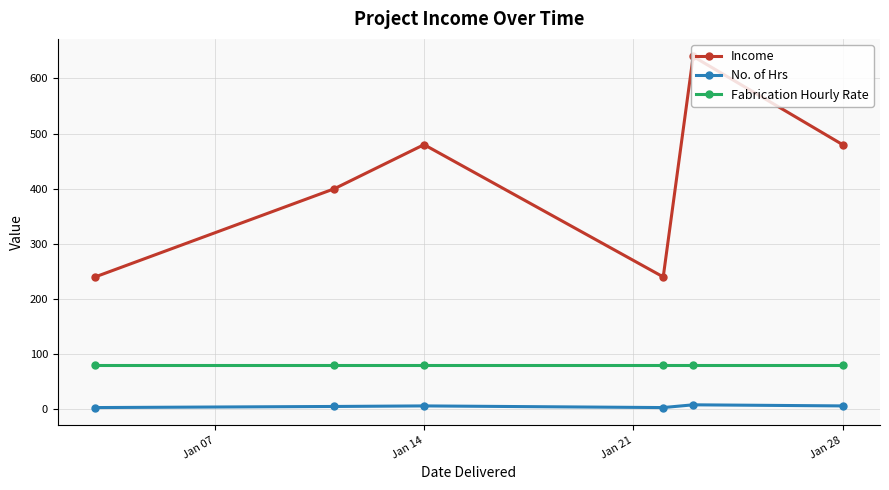

What is the difference between the maximum and minimum values in the No. of Hrs series?

5